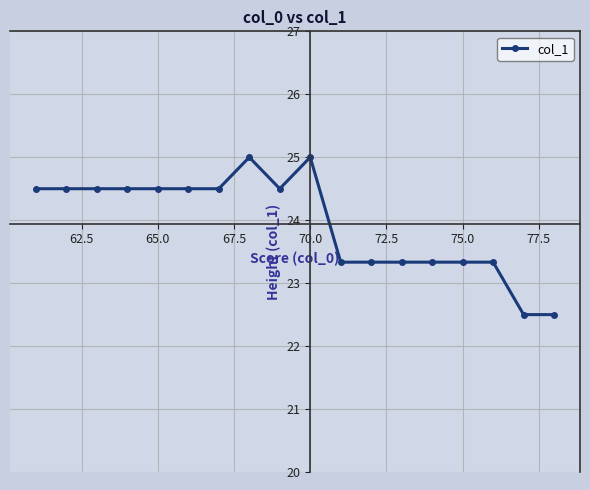

Count the values in the range 23 to 24.

6